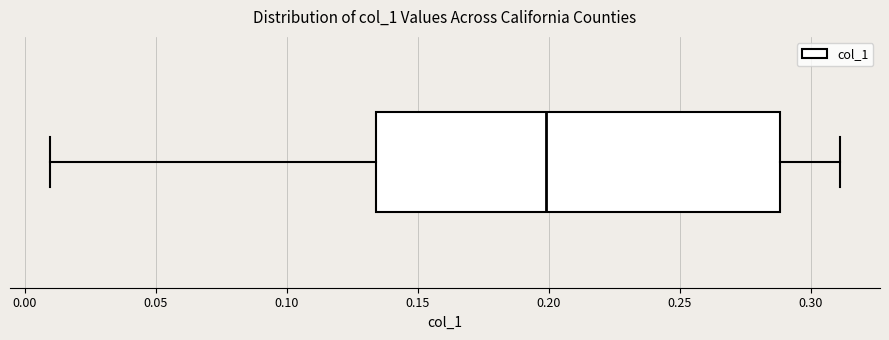

Read this box plot against the x-axis: the position of the median line, the range covered by the box, and the ends of both whiskers. The values are not printed on the chart, so give them approximately, as read against the axis.

median 0.200, box 0.135 to 0.290, whiskers 0.010 to 0.310